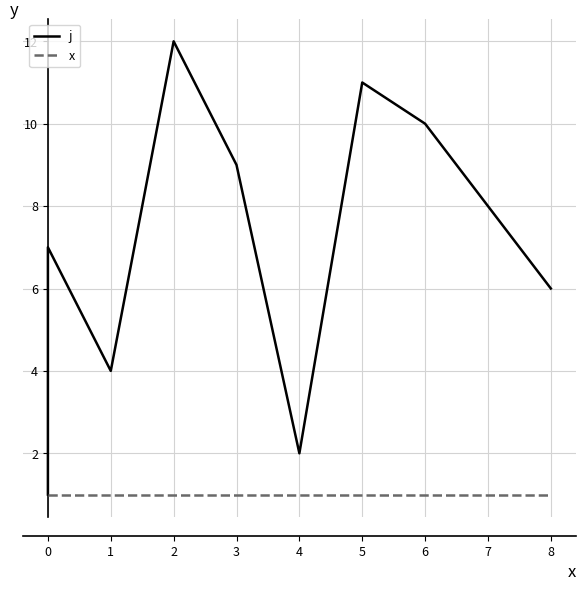

The value of x at 2 is 1. True or false?

True